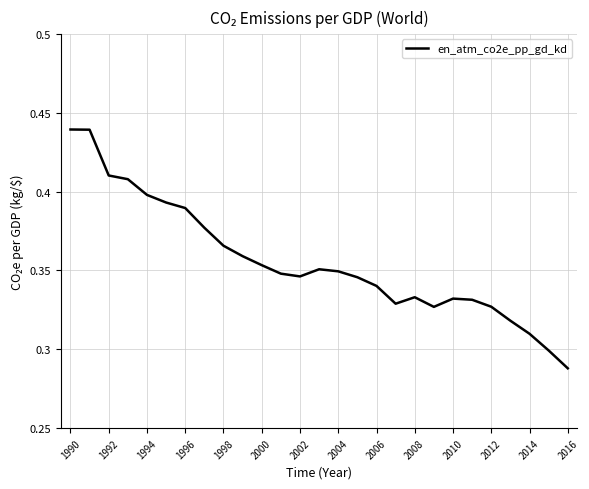

How many lines are shown in the chart?

1